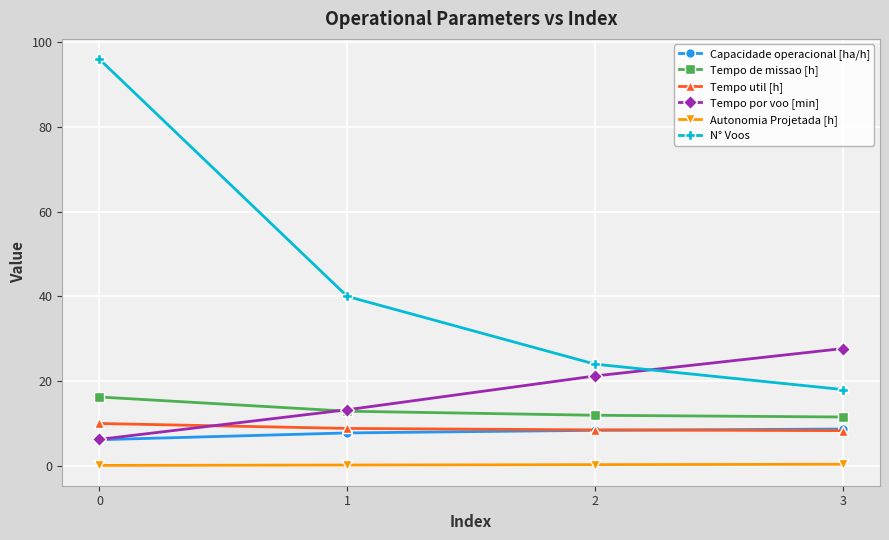

True or false: Tempo de missao [h] has a value of 5.4 at 3.

False